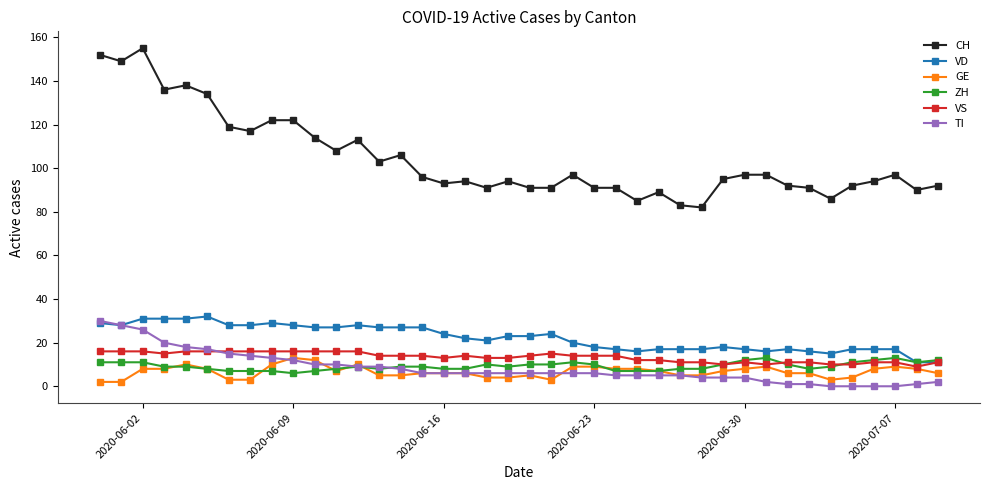

Which series has the widest spread of values?

CH